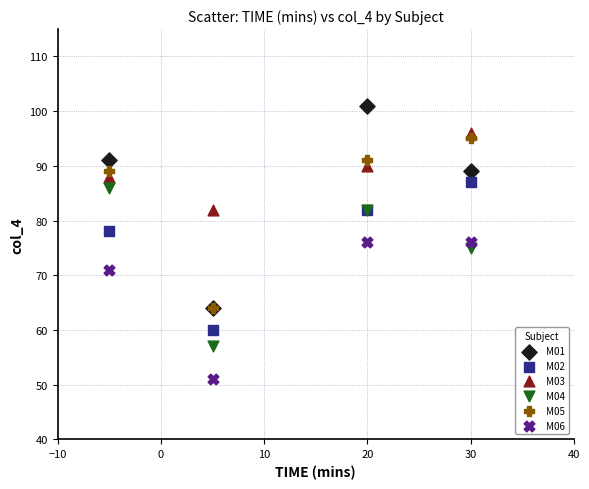

What are all the series names shown in the legend?

M01, M02, M03, M04, M05, M06